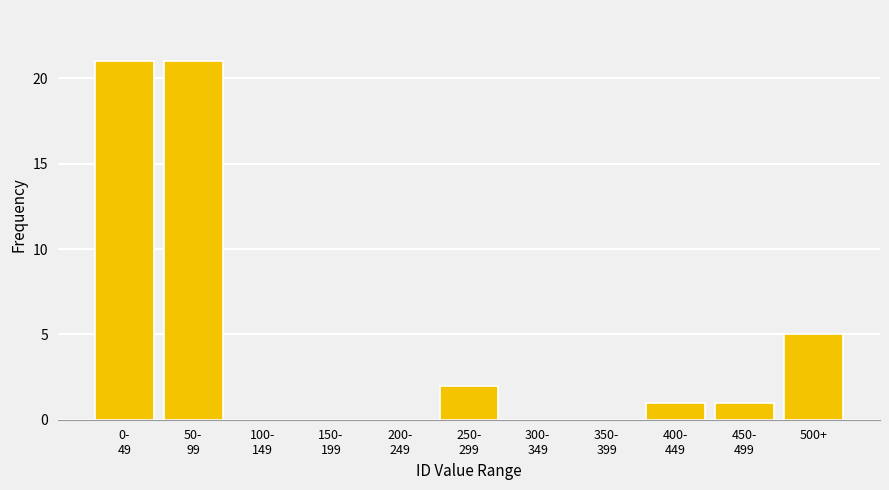

What is the greatest value displayed?

21